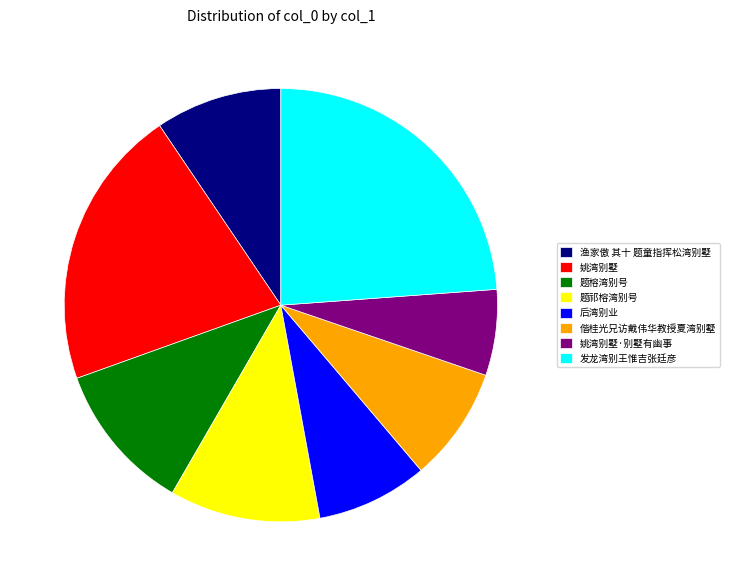

Does any single category account for the majority?

No